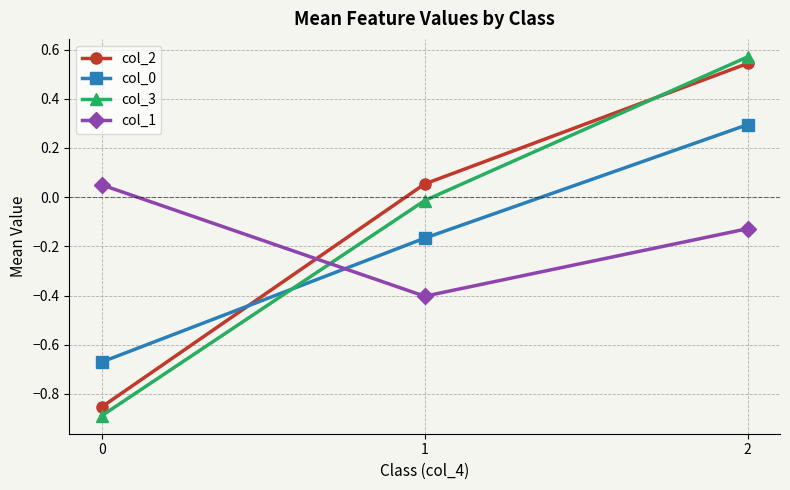

Is it true that col_3 equals -0.9 at 0?

True